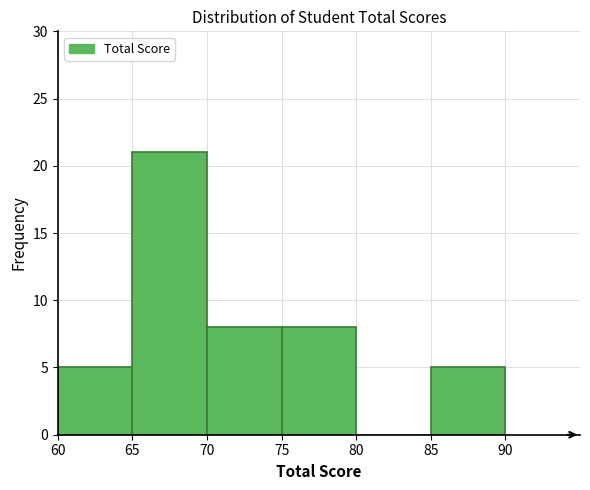

Reading left to right, list every bar in this chart as the range it spans on the x-axis followed by its height. The values are not printed on the chart, so give them approximately, as read against the axis.

60 to 65: 5
65 to 70: 21
70 to 75: 8
75 to 80: 8
80 to 85: 0
85 to 90: 5